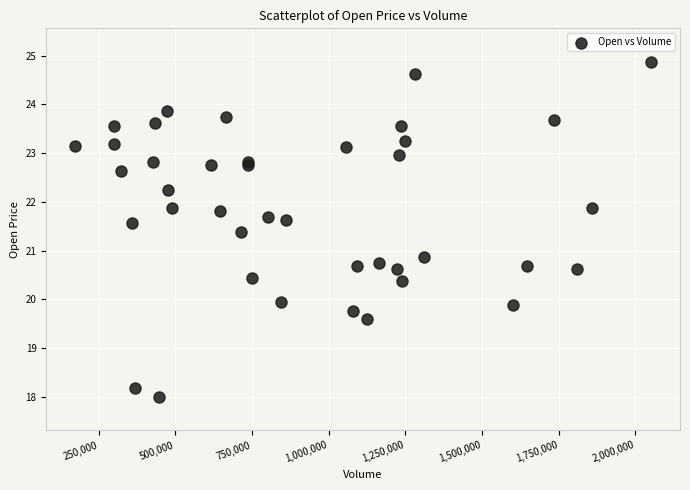

What Y value in the scatter plot is closest to 21?

20.9